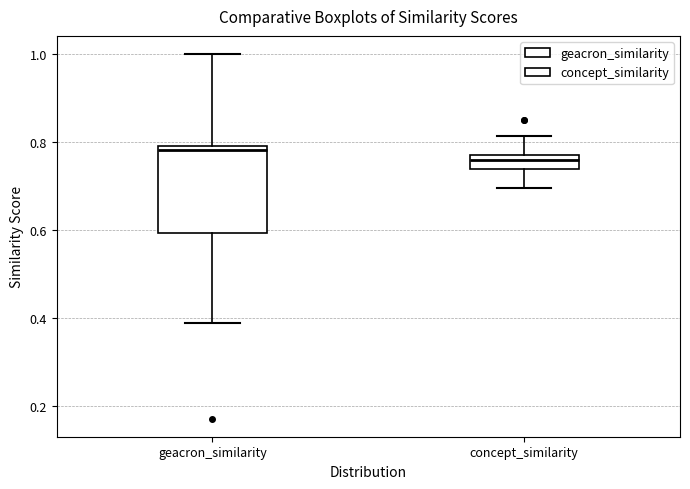

Comparing the boxes themselves (not the whiskers), which one is the tallest?

geacron_similarity